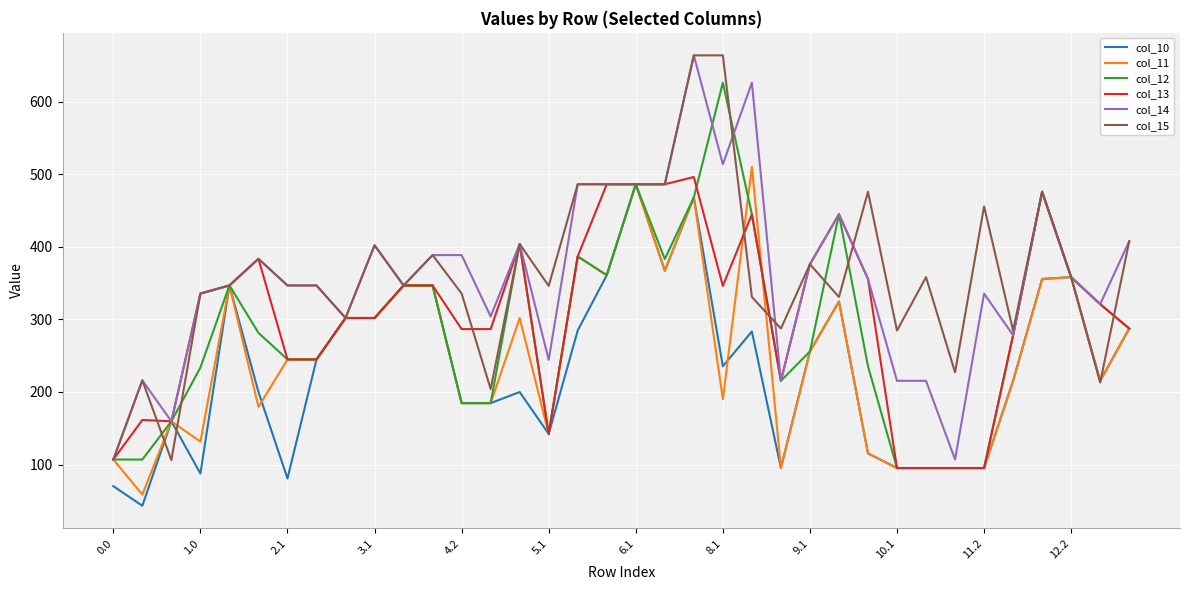

What is the maximum value shown in the chart?

664.0